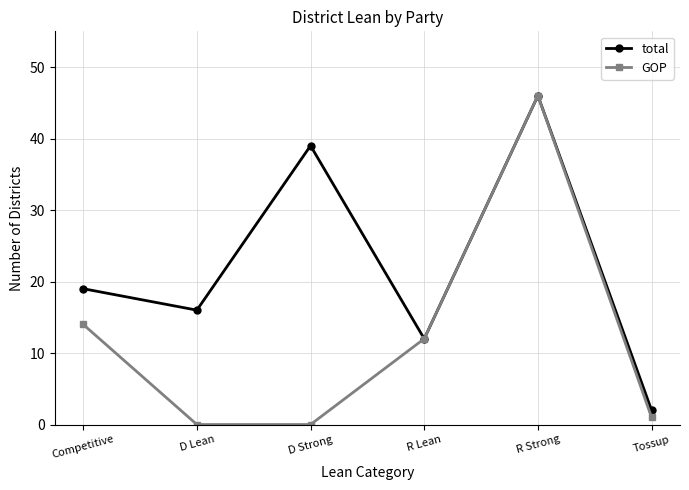

What is the difference between the total values at R Strong and D Strong?

7